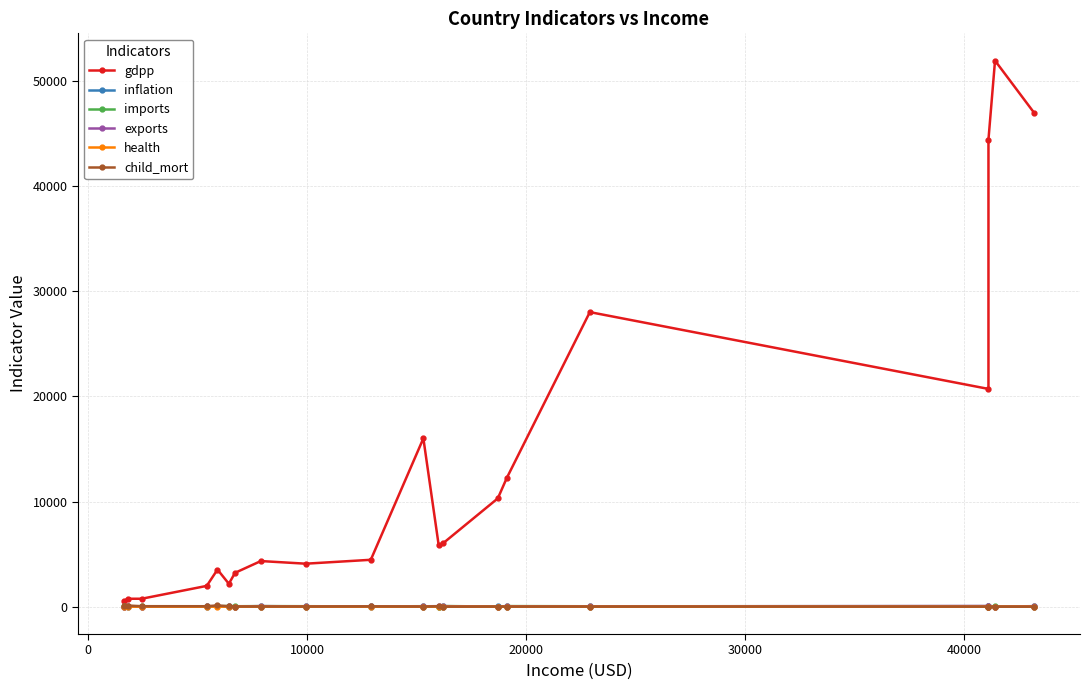

Which series ends up on top after the final intersection of imports and exports?

exports